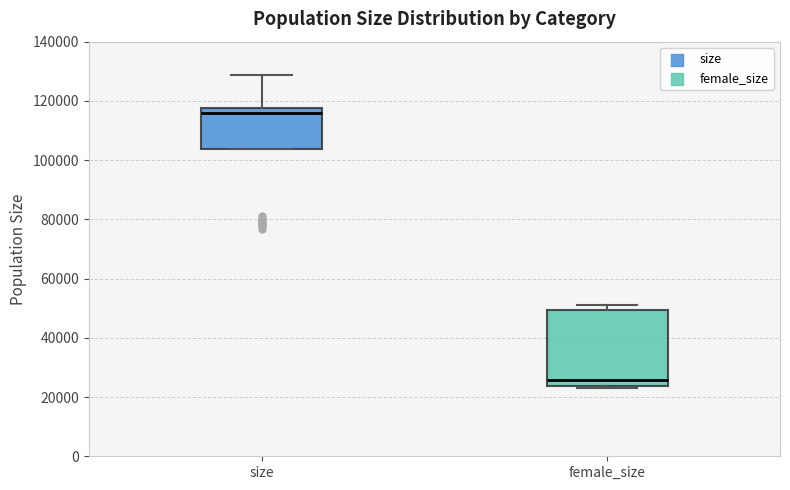

Reading left to right, transcribe this box plot: for each box, give where its median line is, the range the box spans, and where its two whiskers end, as read against the y-axis. The values are not printed on the chart, so give them approximately, as read against the axis.

size: median 116000, box 104000 to 118000, whiskers 104000 to 128000
female_size: median 26000, box 24000 to 50000, whiskers 22000 to 52000